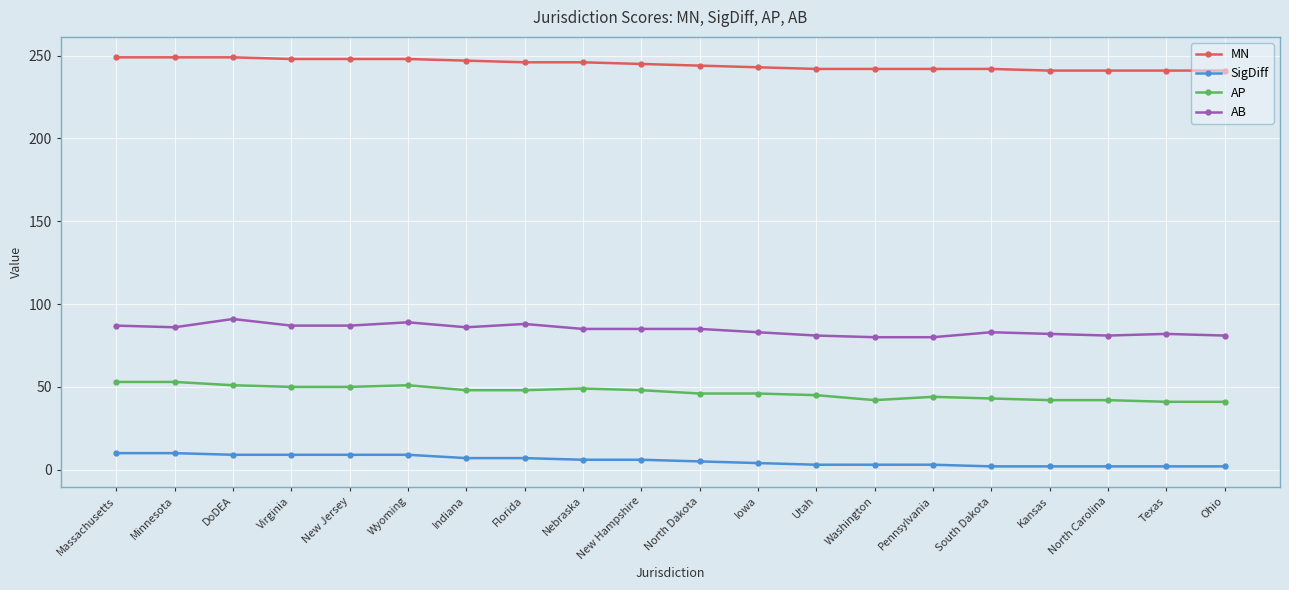

Rank the series at Washington from lowest to highest value.

SigDiff, AP, AB, MN